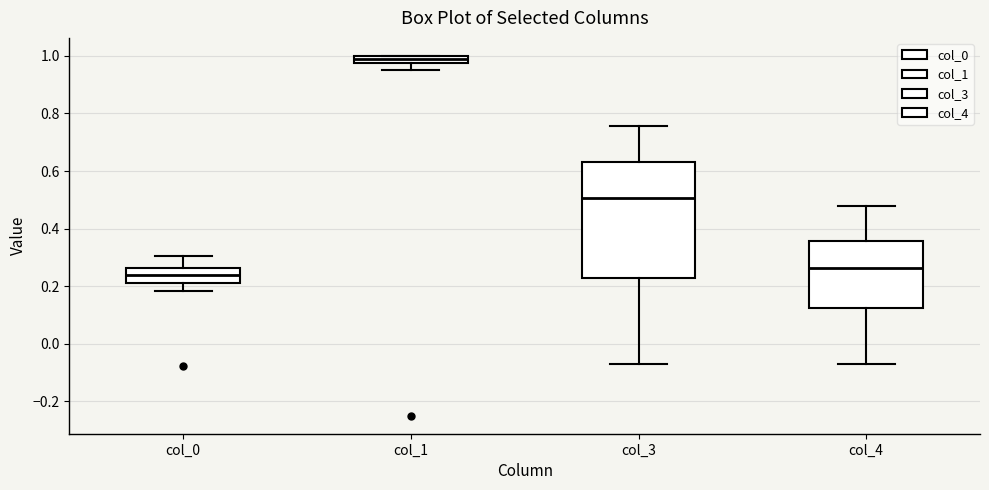

Where does the median line of the box for col_0 sit on the y-axis? The values are not printed on the chart, so give them approximately, as read against the axis.

0.24